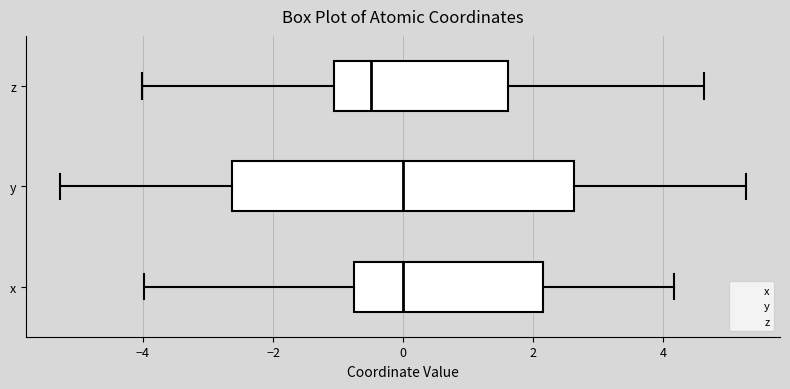

Which box has the furthest to the left median line?

z